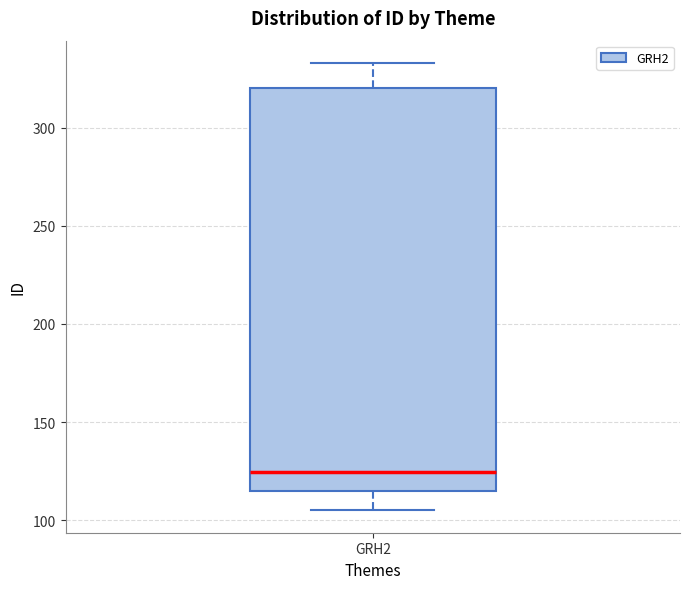

Read this box plot against the y-axis: the position of the median line, the range covered by the box, and the ends of both whiskers. The values are not printed on the chart, so give them approximately, as read against the axis.

median 125, box 115 to 320, whiskers 105 to 335